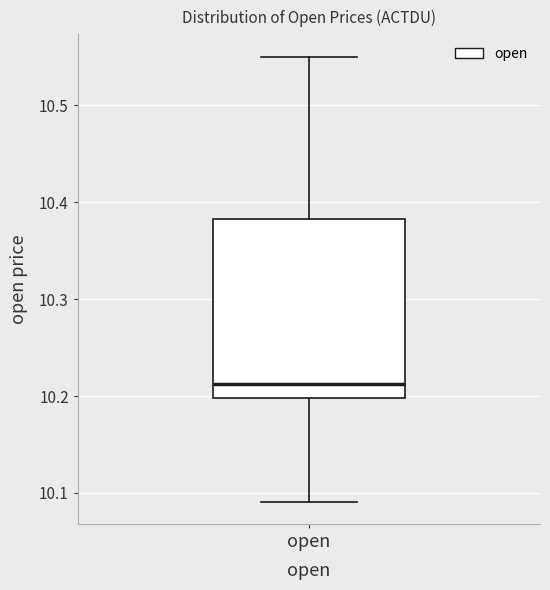

Where does the median line of the box for open sit on the y-axis? The values are not printed on the chart, so give them approximately, as read against the axis.

10.21